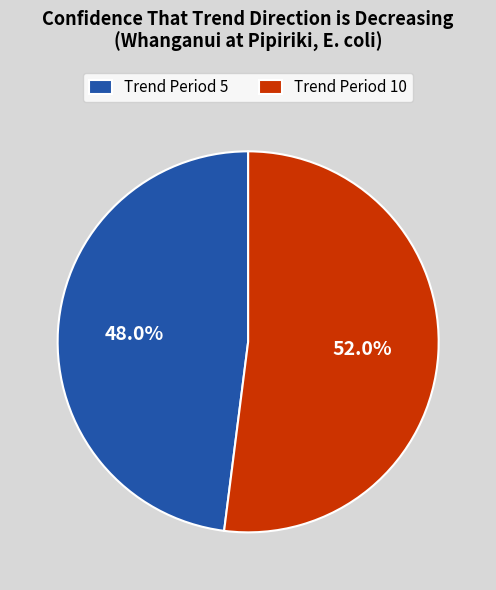

Which category has the biggest portion of the pie?

Trend Period 10